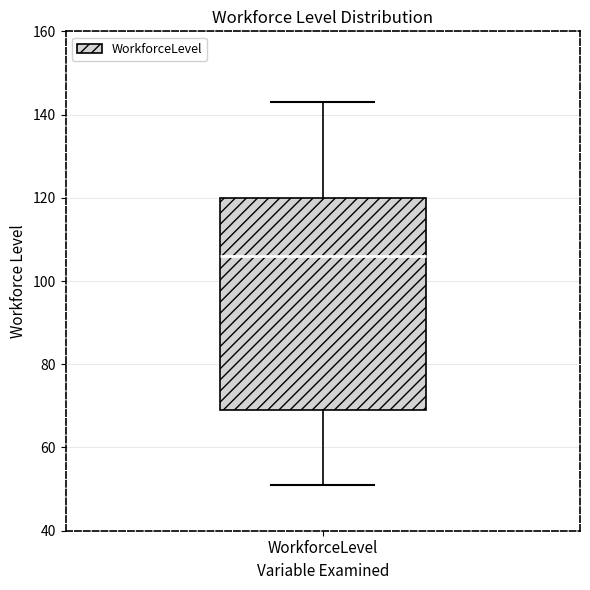

Where does the lower whisker of the box for WorkforceLevel end on the y-axis? The values are not printed on the chart, so give them approximately, as read against the axis.

52